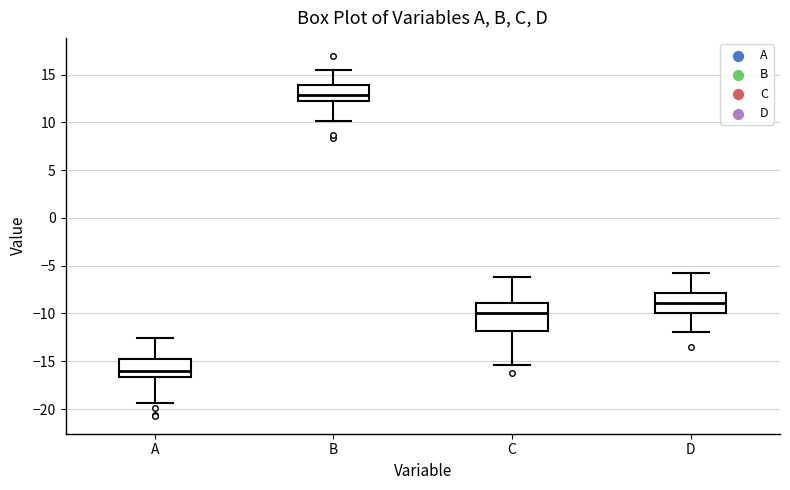

Where does the upper whisker of the box for C end on the y-axis? The values are not printed on the chart, so give them approximately, as read against the axis.

-6.0